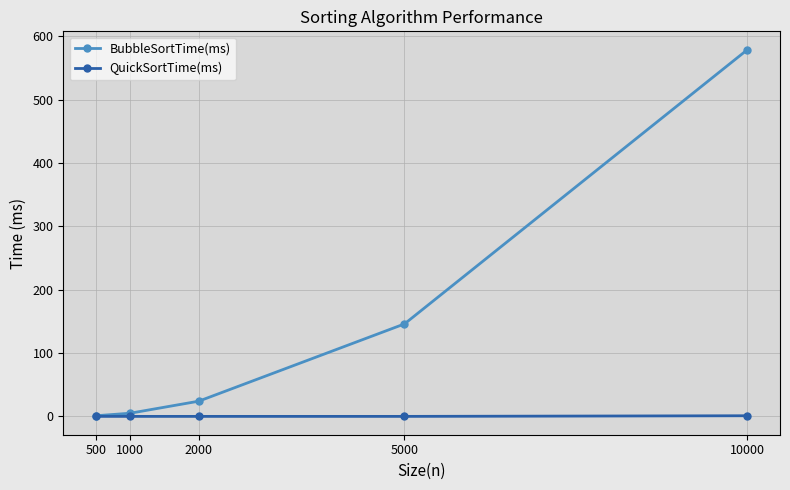

Between 500 and 10000, which series saw the biggest shift?

BubbleSortTime(ms)